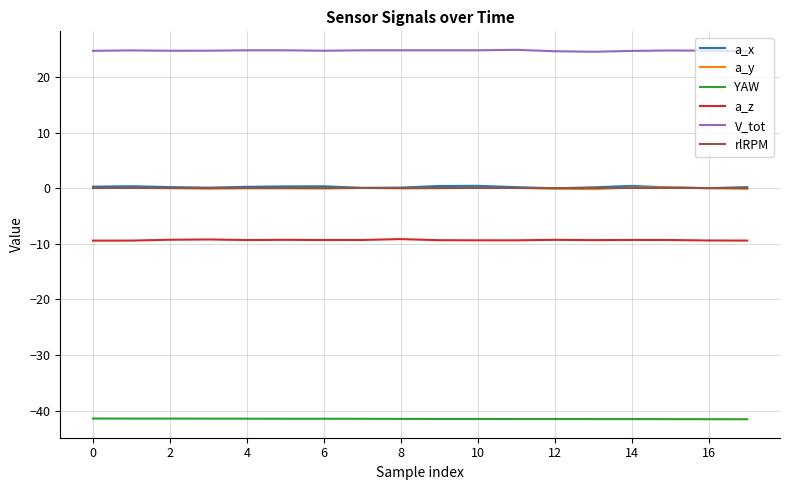

True or false: V_tot and a_z intersect in this chart.

False